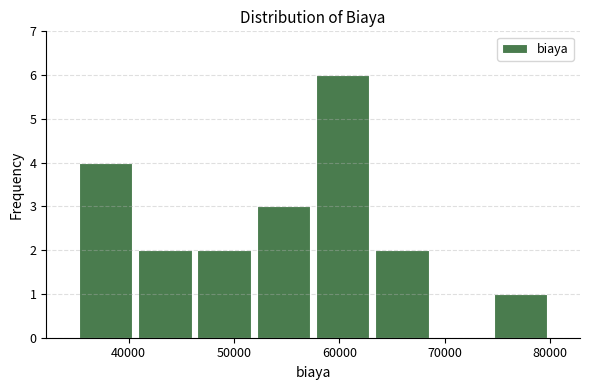

Over which range of the x-axis is the bar tallest?

58000 to 63000